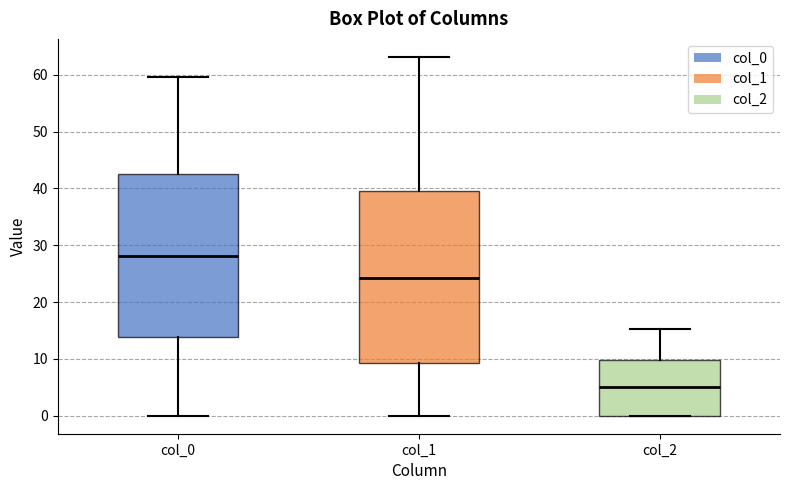

Reading left to right, transcribe this box plot: for each box, give where its median line is, the range the box spans, and where its two whiskers end, as read against the y-axis. The values are not printed on the chart, so give them approximately, as read against the axis.

col_0: median 28, box 14 to 43, whiskers 0 to 60
col_1: median 24, box 9 to 39, whiskers 0 to 63
col_2: median 5, box 0 to 10, whiskers 0 to 15